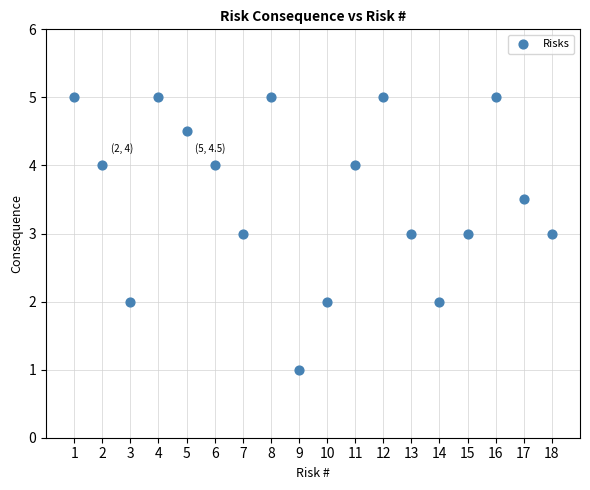

What is the range of Y values (max minus min)?

4.0